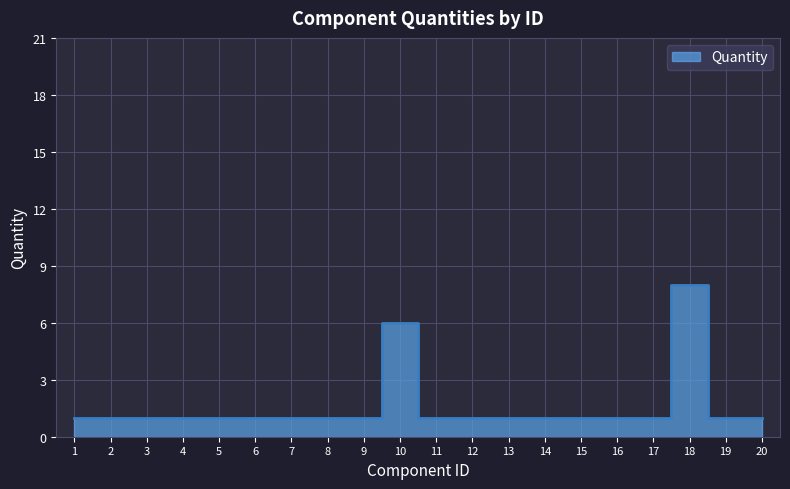

The chart shows a value of 2 at 7. True or false?

False